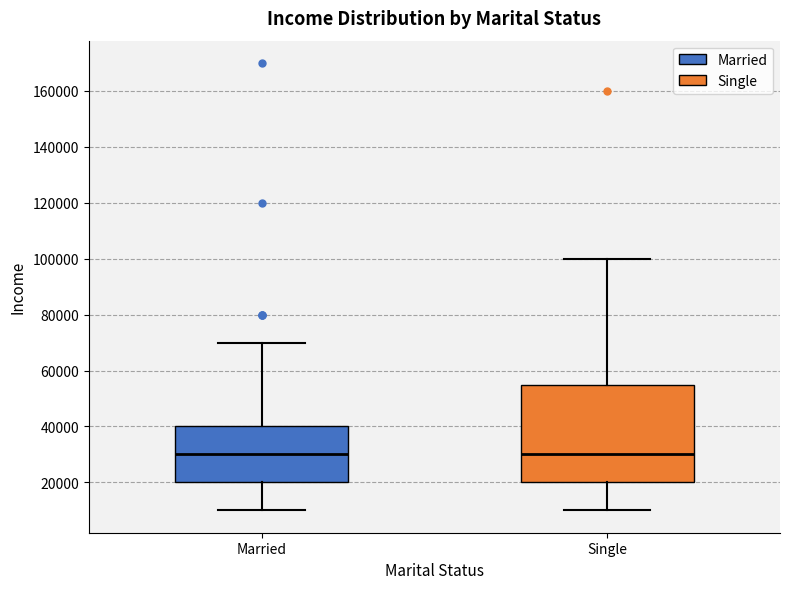

Where does the lower whisker of the box for Married end on the y-axis? The values are not printed on the chart, so give them approximately, as read against the axis.

10000